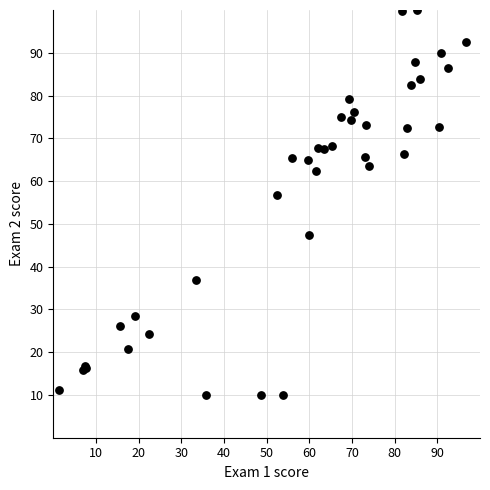

What Y value in the scatter plot is closest to 55?

56.8